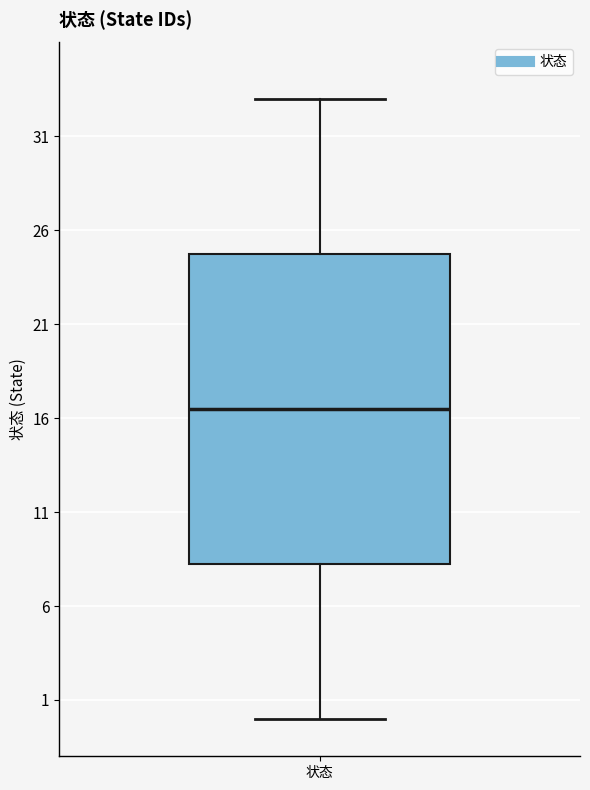

Read this box plot against the y-axis: the position of the median line, the range covered by the box, and the ends of both whiskers. The values are not printed on the chart, so give them approximately, as read against the axis.

median 16.5, box 8.5 to 25.0, whiskers 0.0 to 33.0